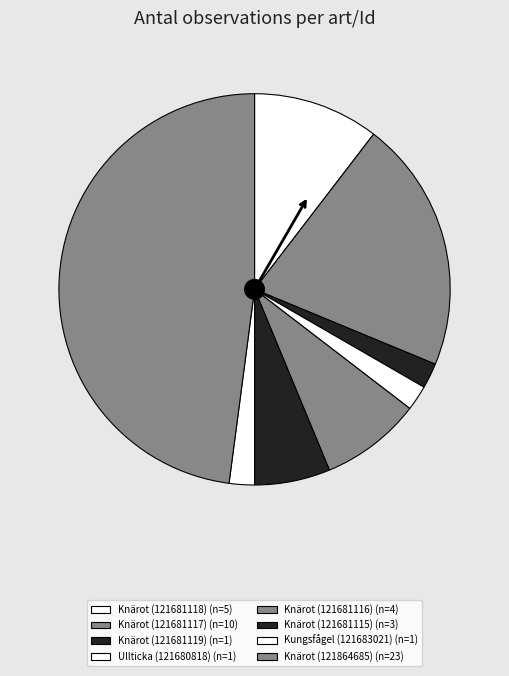

What percentage is the Knärot (121681118) slice, to the nearest percent?

10%